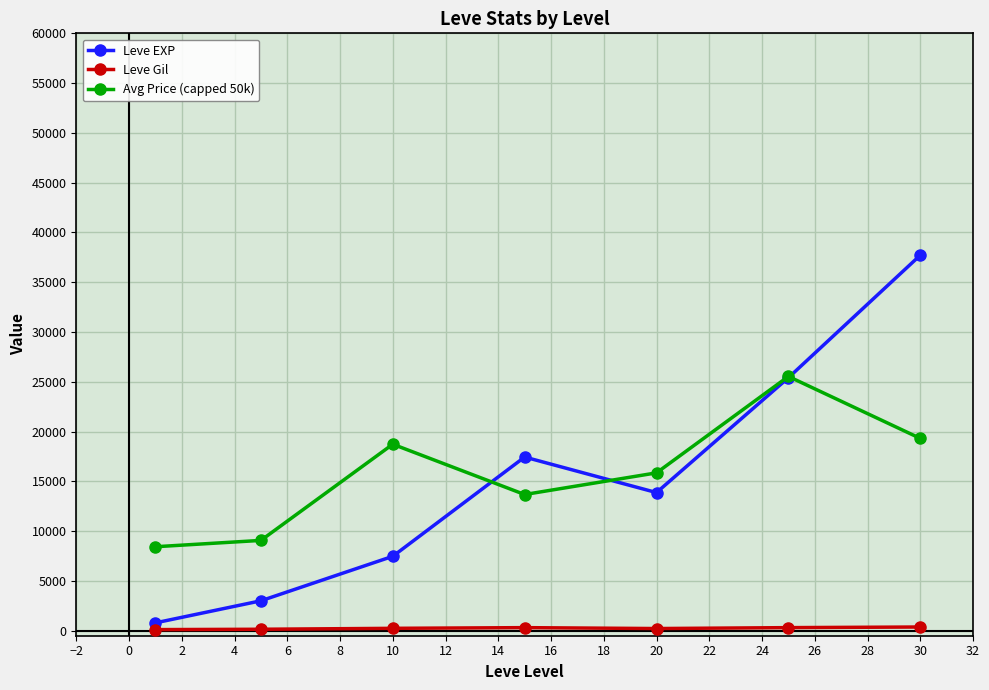

What is the value of the Avg Price (capped 50k) point at the 1st from the left?

8436.8